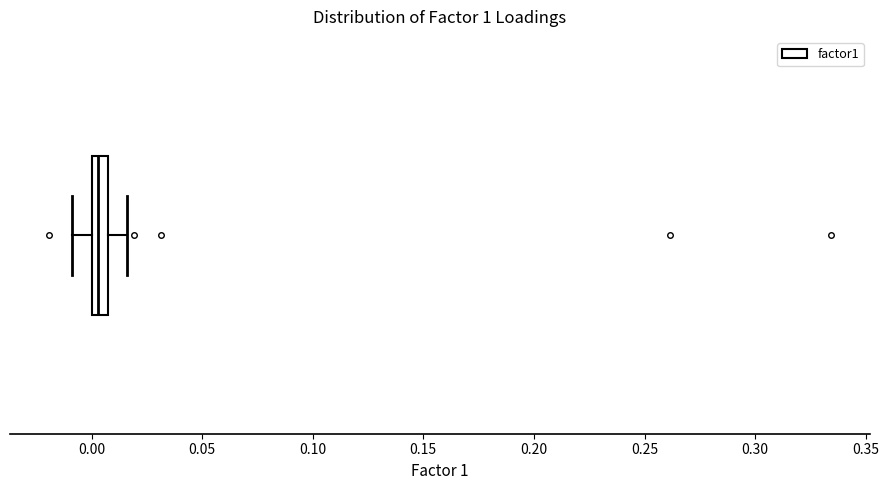

Read this box plot against the x-axis: the position of the median line, the range covered by the box, and the ends of both whiskers. The values are not printed on the chart, so give them approximately, as read against the axis.

median 0.005, box 0.000 to 0.010, whiskers -0.010 to 0.015